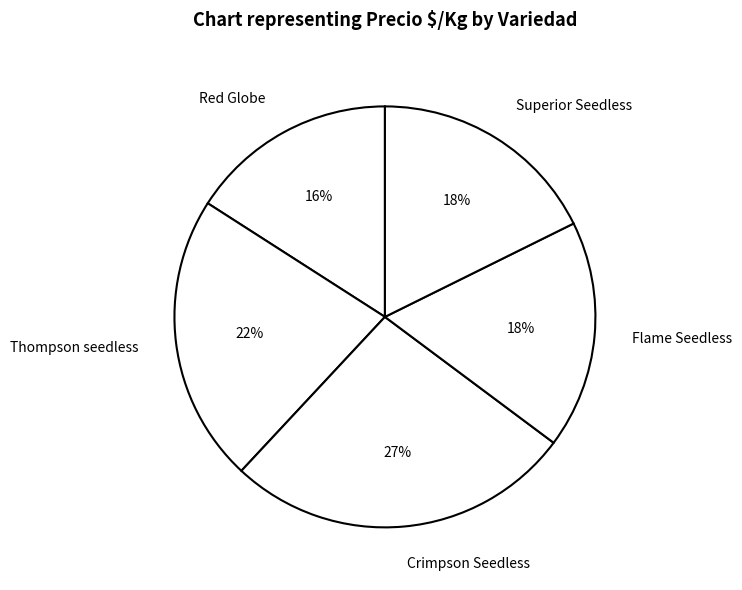

Do Thompson seedless and Flame Seedless together represent more than half of the pie?

No